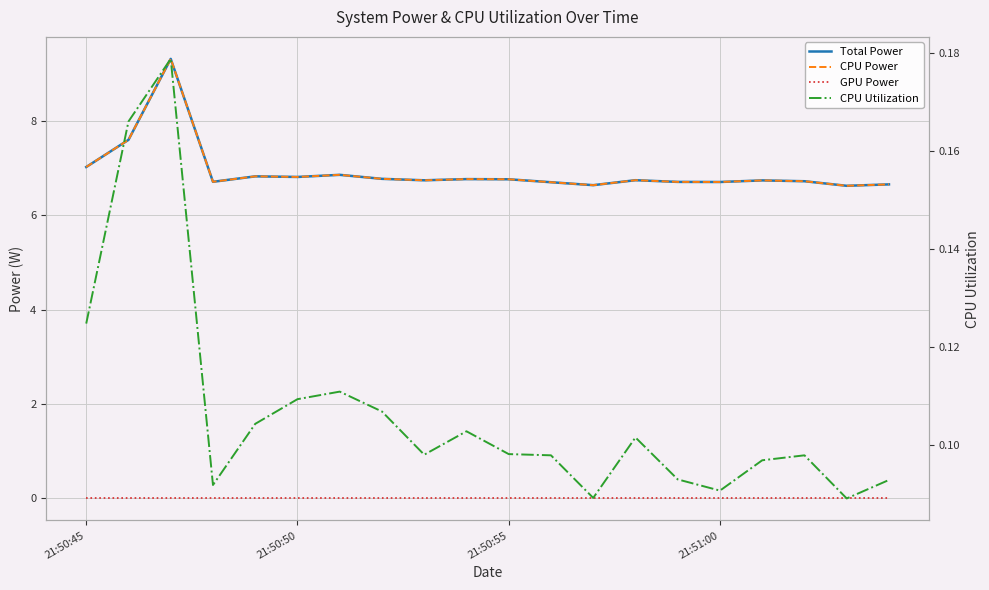

True or false: GPU Power and Total Power intersect in this chart.

False